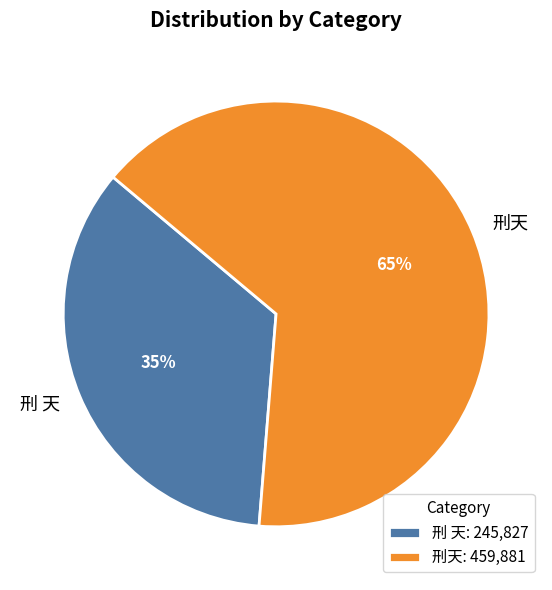

Is there any slice that represents more than half of the pie?

Yes